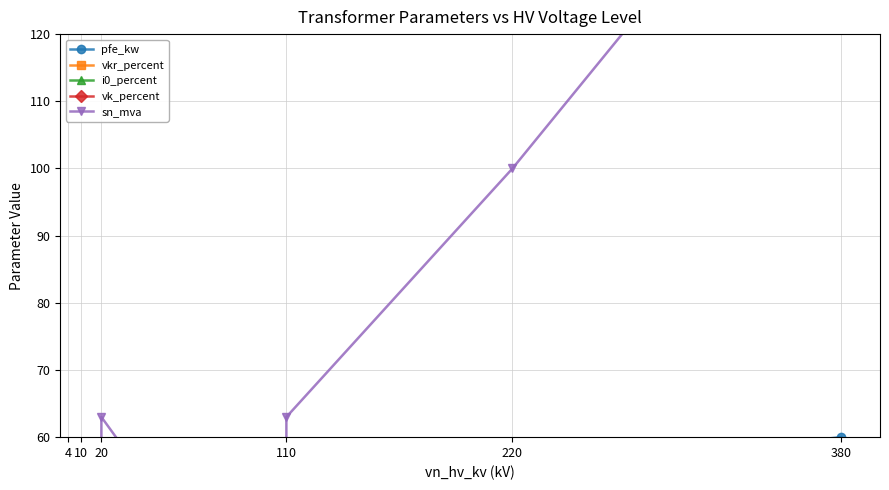

The value of vkr_percent at 10 is 0.7. True or false?

False